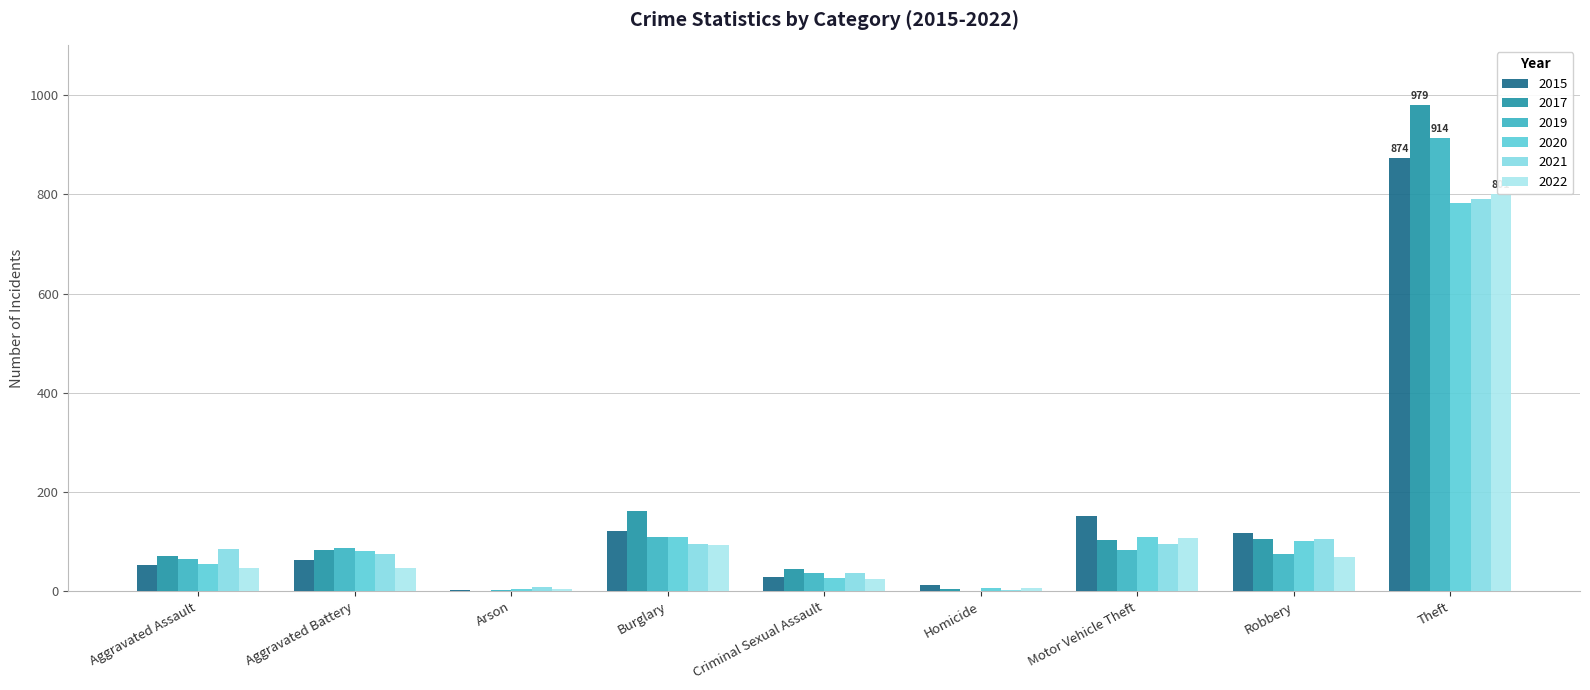

Which series has the largest total across all categories?

2017